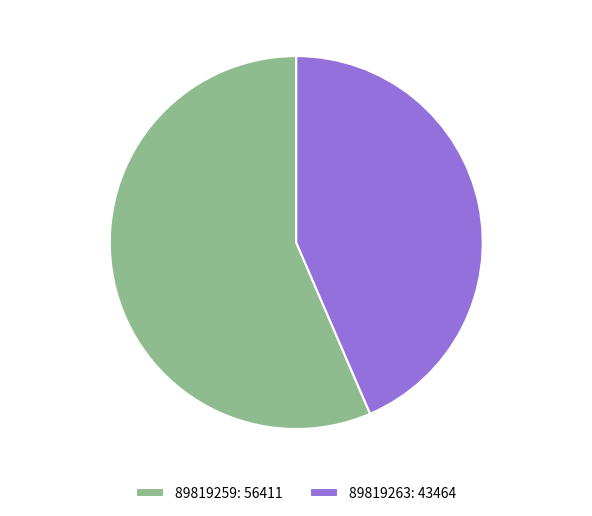

Do 89819259: 56411 and 89819263: 43464 together represent more than half of the pie?

Yes